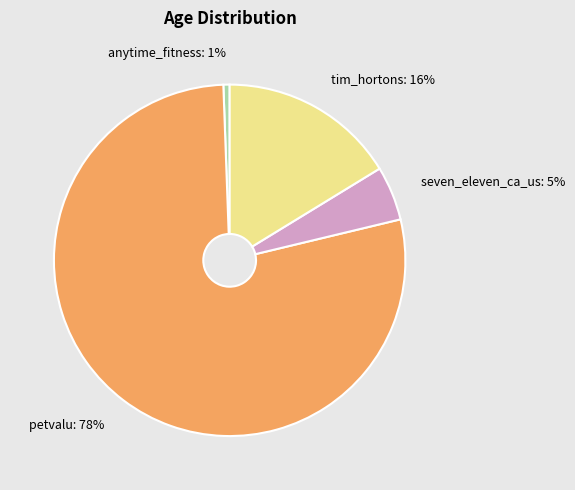

Between petvalu and tim_hortons, which is larger?

petvalu